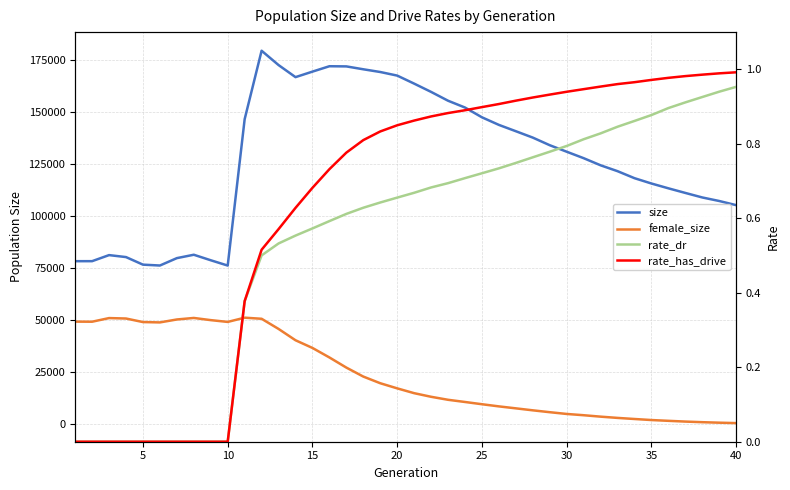

What is the maximum value for rate_dr?

1.0